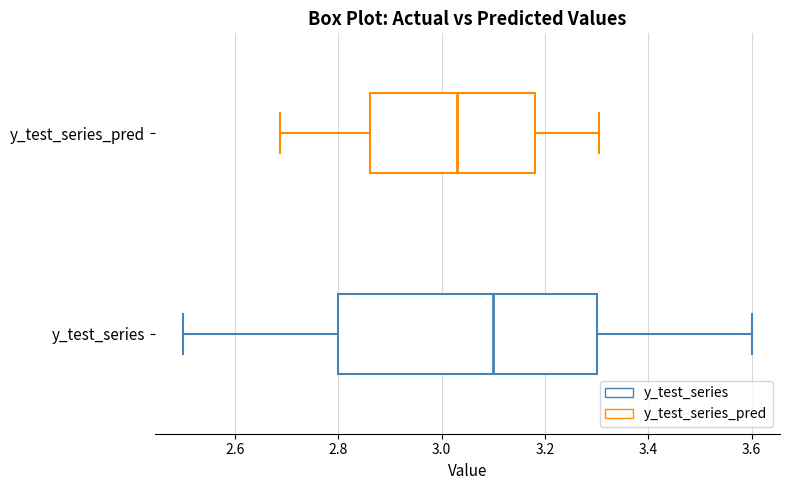

Comparing the boxes themselves (not the whiskers), which one is the widest?

y_test_series